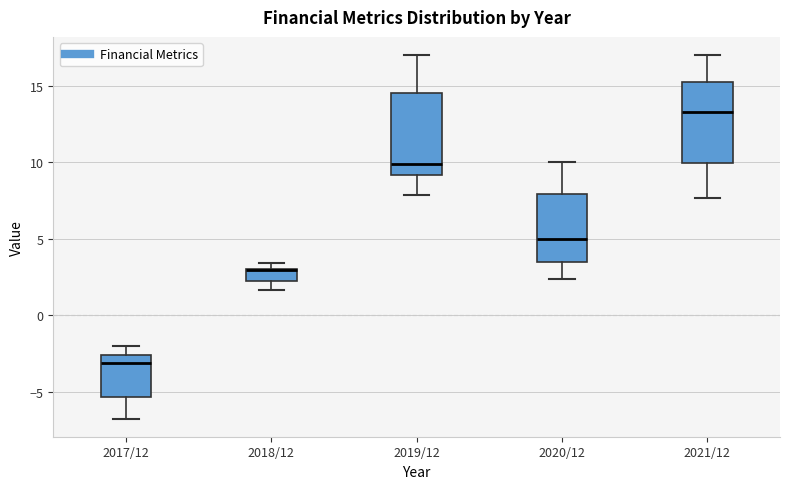

Where does the lower whisker of the box for 2019/12 end on the y-axis? The values are not printed on the chart, so give them approximately, as read against the axis.

8.0